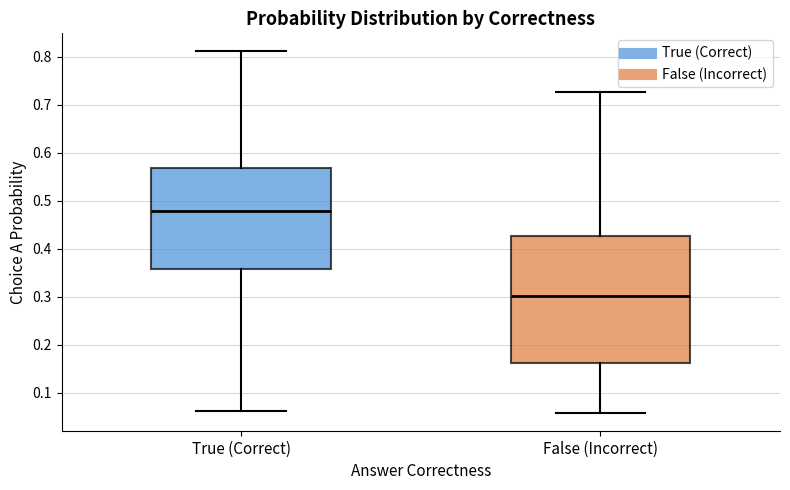

Which box has the lowest median line?

False (Incorrect)